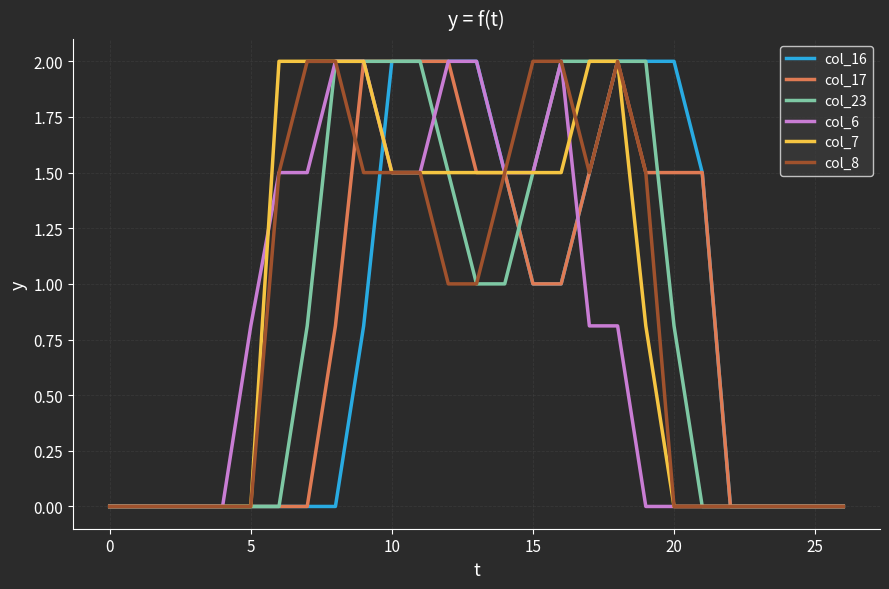

What is the maximum value shown in the chart?

2.0